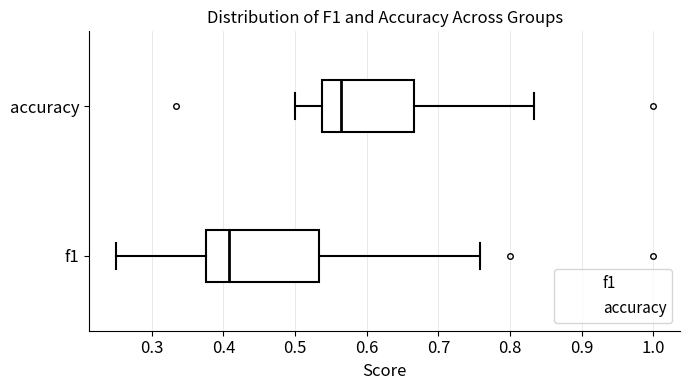

Reading bottom to top, transcribe this box plot: for each box, give where its median line is, the range the box spans, and where its two whiskers end, as read against the x-axis. The values are not printed on the chart, so give them approximately, as read against the axis.

f1: median 0.41, box 0.38 to 0.53, whiskers 0.25 to 0.76
accuracy: median 0.56, box 0.54 to 0.67, whiskers 0.50 to 0.83